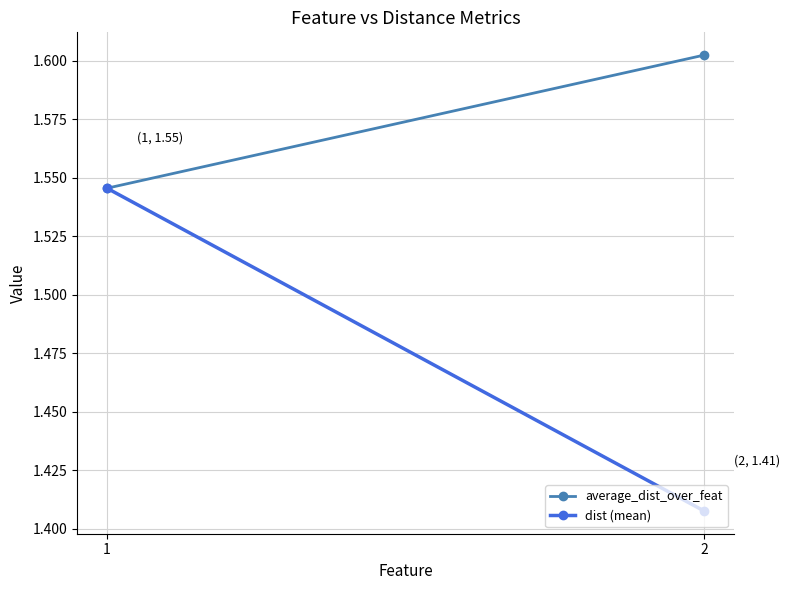

Rank the series by their average value, from highest to lowest.

average_dist_over_feat, dist (mean)